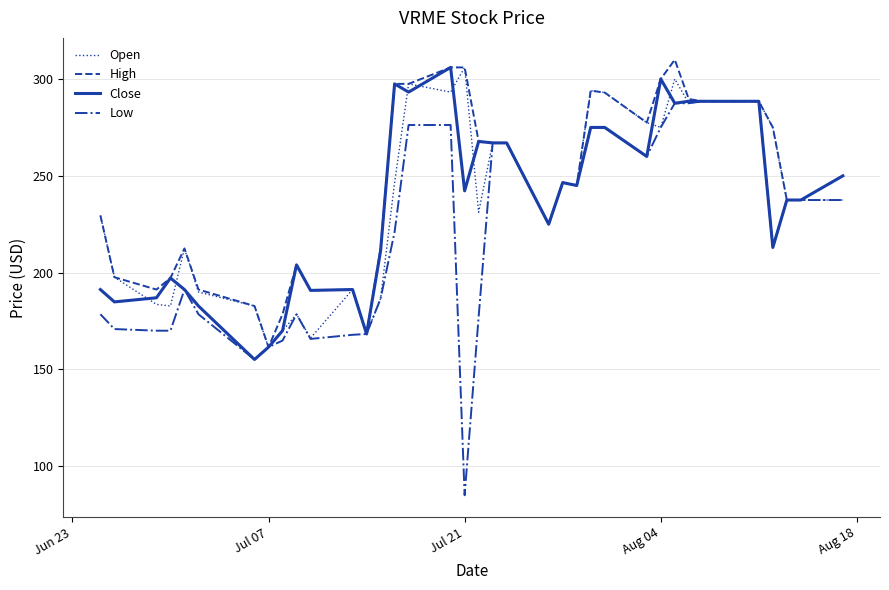

Which series has the widest spread of values?

Low